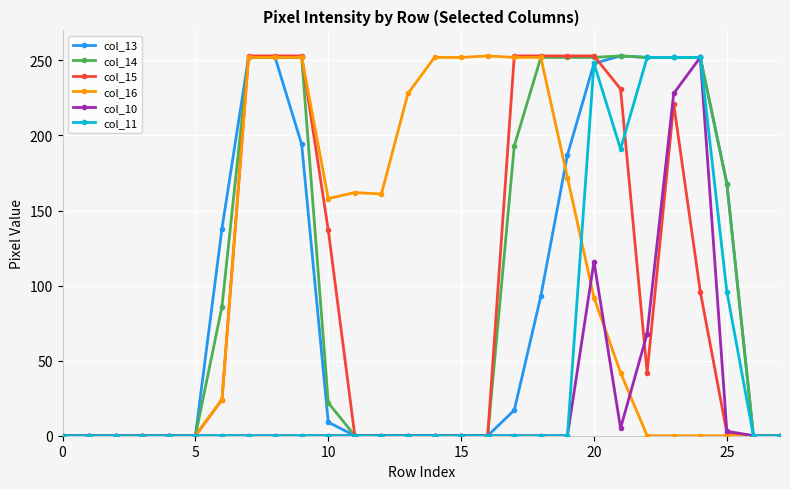

At how many categories does at least one series exceed 205?

15